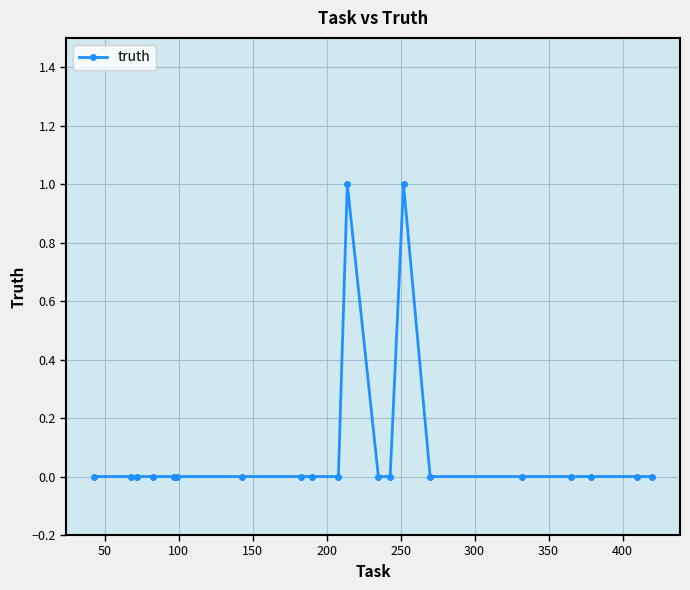

Reading left to right, list all the values displayed in this chart.

0	0	0	0	0	0	0	0	0	0	1	0	0	1	0	0	0	0	0	0